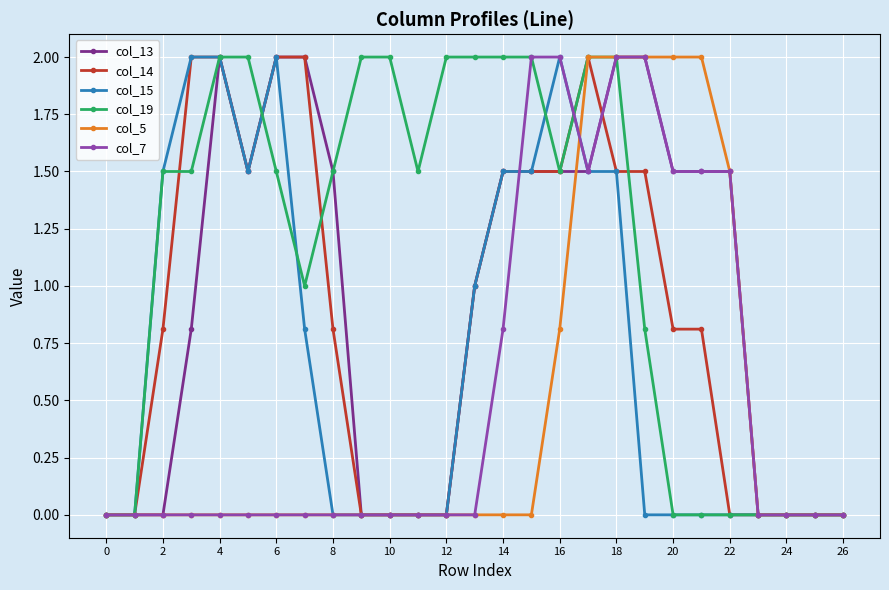

What is the value of the col_5 point at the 20th from the left?

2.0